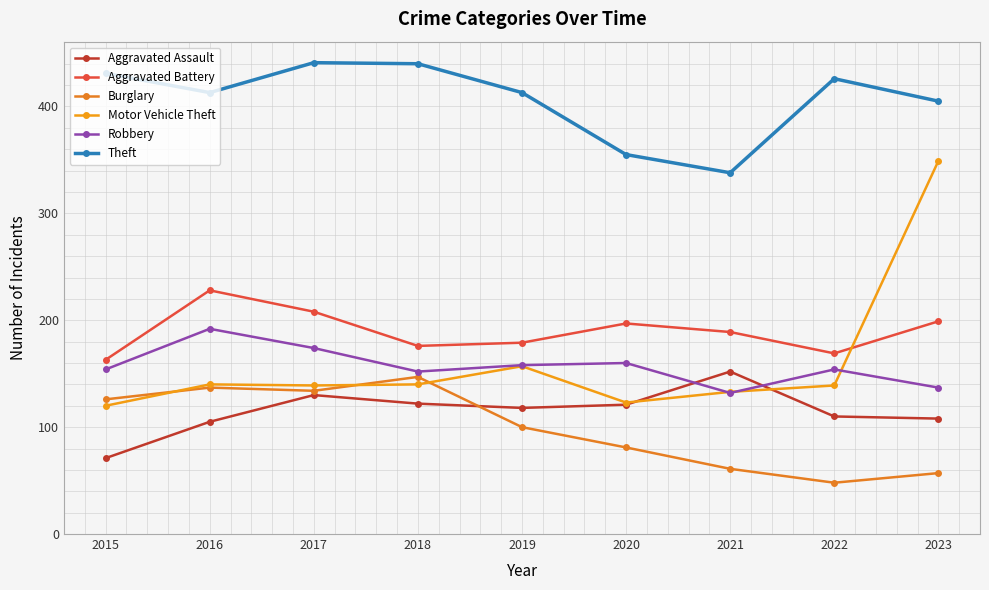

Which series has the largest total across all categories?

Theft